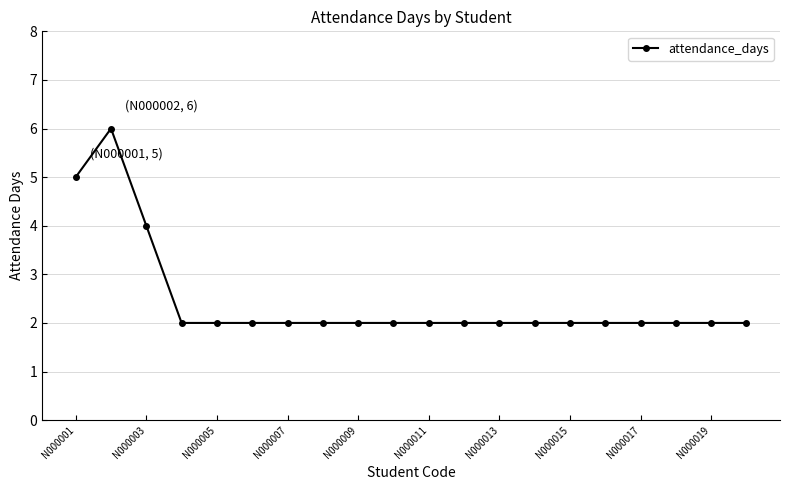

Reading left to right, transcribe all the data shown in this chart.

5	6	4	2	2	2	2	2	2	2	2	2	2	2	2	2	2	2	2	2